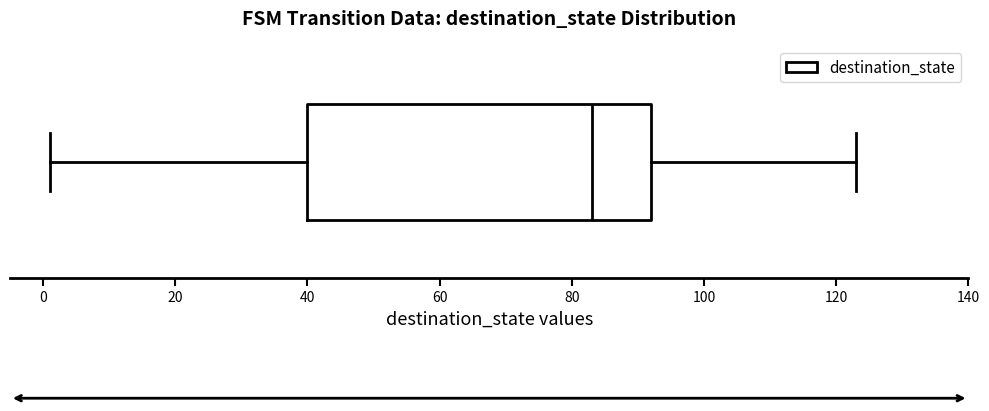

Transcribe this box plot: give where the median line is, the range the box spans, and where the two whiskers end, as read against the x-axis. The values are not printed on the chart, so give them approximately, as read against the axis.

median 84, box 40 to 92, whiskers 2 to 124